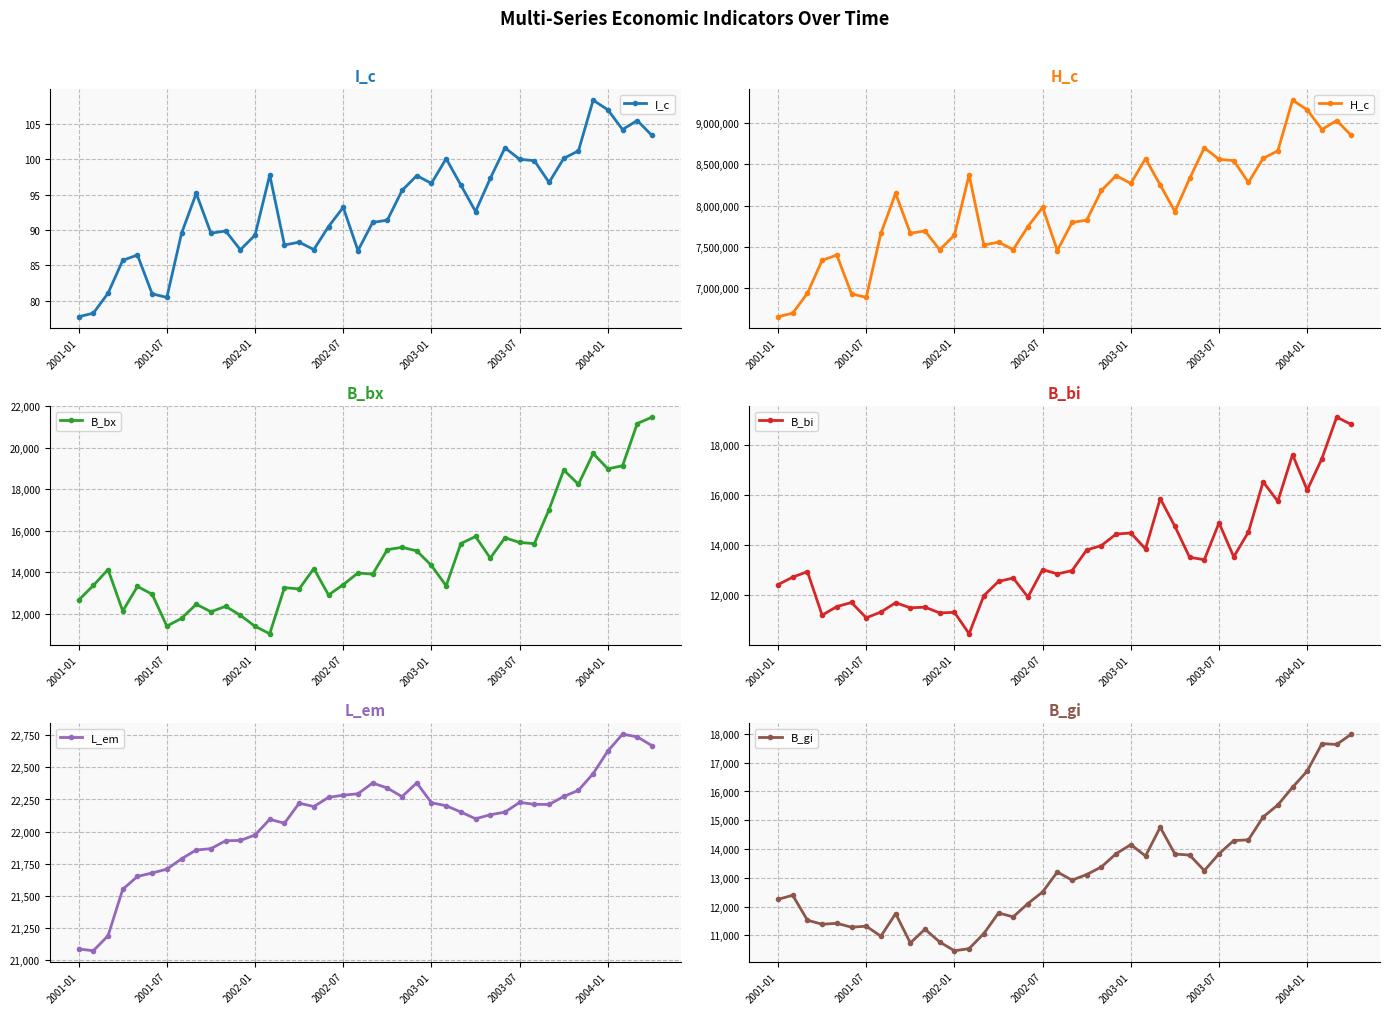

What is the total value across all series at 15?

7617458.5